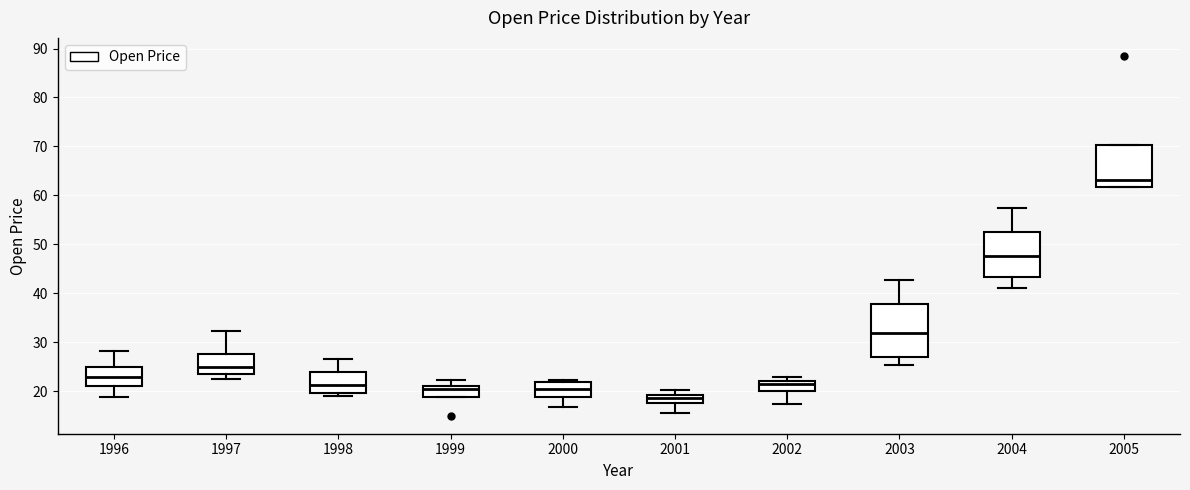

Reading left to right, read every box against the y-axis: the position of its median line, the range the box covers, and the ends of its whiskers. The values are not printed on the chart, so give them approximately, as read against the axis.

1996: median 23, box 21 to 25, whiskers 19 to 28
1997: median 25, box 24 to 28, whiskers 23 to 32
1998: median 21, box 20 to 24, whiskers 19 to 27
1999: median 20, box 19 to 21, whiskers 19 to 22
2000: median 21, box 19 to 22, whiskers 17 to 22 (just above the box's upper edge)
2001: median 19 (inside the box), box 18 to 19, whiskers 16 to 20
2002: median 21, box 20 to 22, whiskers 17 to 23
2003: median 32, box 27 to 38, whiskers 25 to 43
2004: median 48, box 43 to 53, whiskers 41 to 57
2005: median 63, box 62 to 70, whiskers 62 to 70